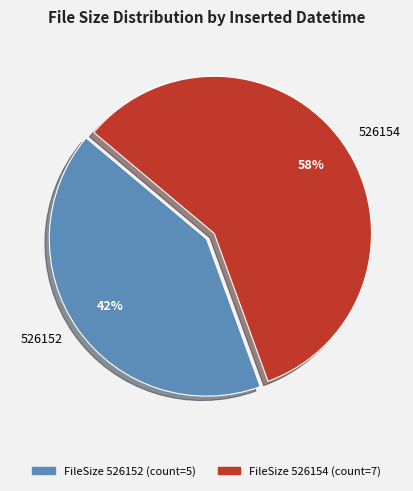

Does any single category account for the majority?

Yes